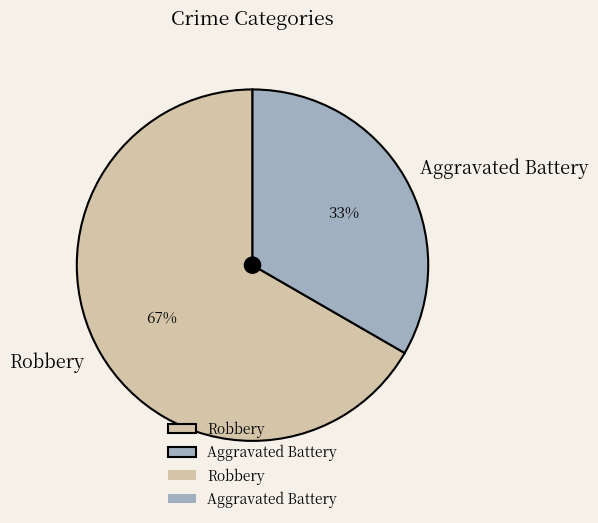

To the nearest percent, what percentage of the pie is Aggravated Battery?

33%